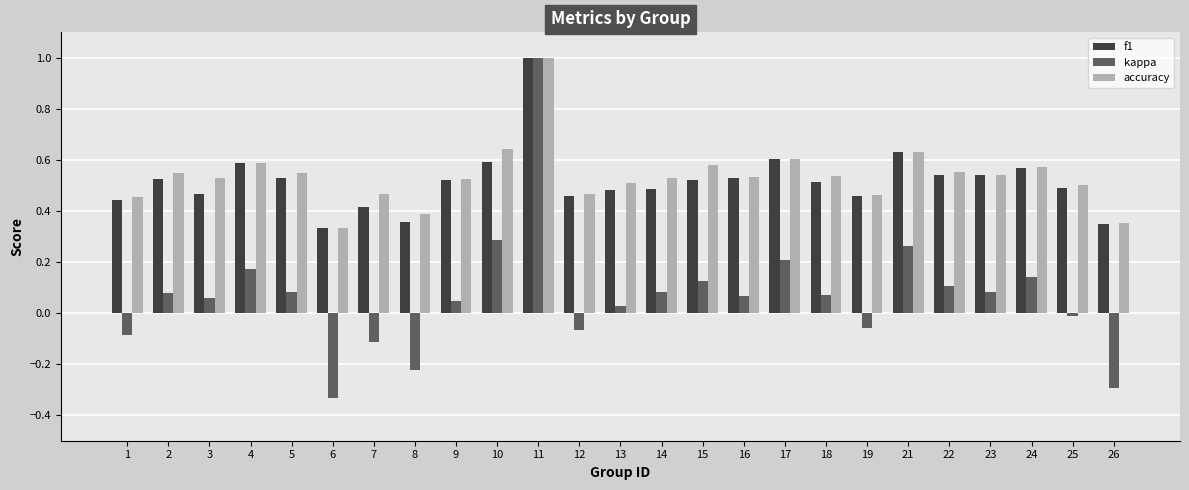

What is the highest value of the f1 series?

1.0